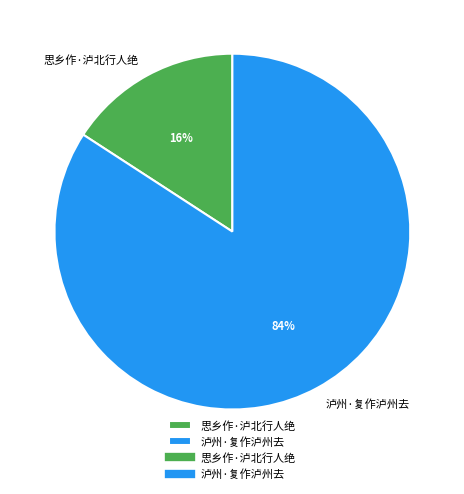

What percentage is the 泸州·复作泸州去 slice, to the nearest percent?

84%